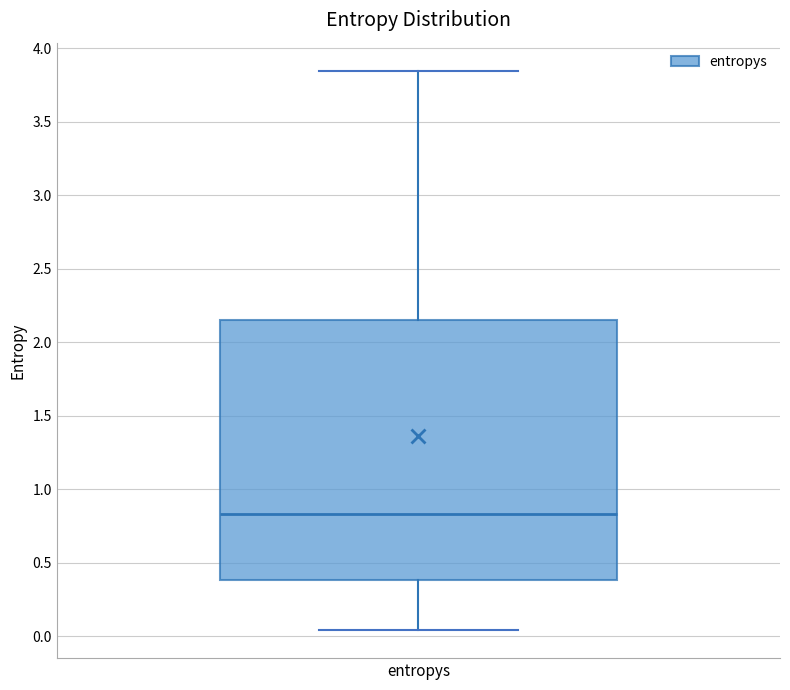

Transcribe this box plot: give where the median line is, the range the box spans, and where the two whiskers end, as read against the y-axis. The values are not printed on the chart, so give them approximately, as read against the axis.

median 0.85, box 0.40 to 2.15, whiskers 0.05 to 3.85